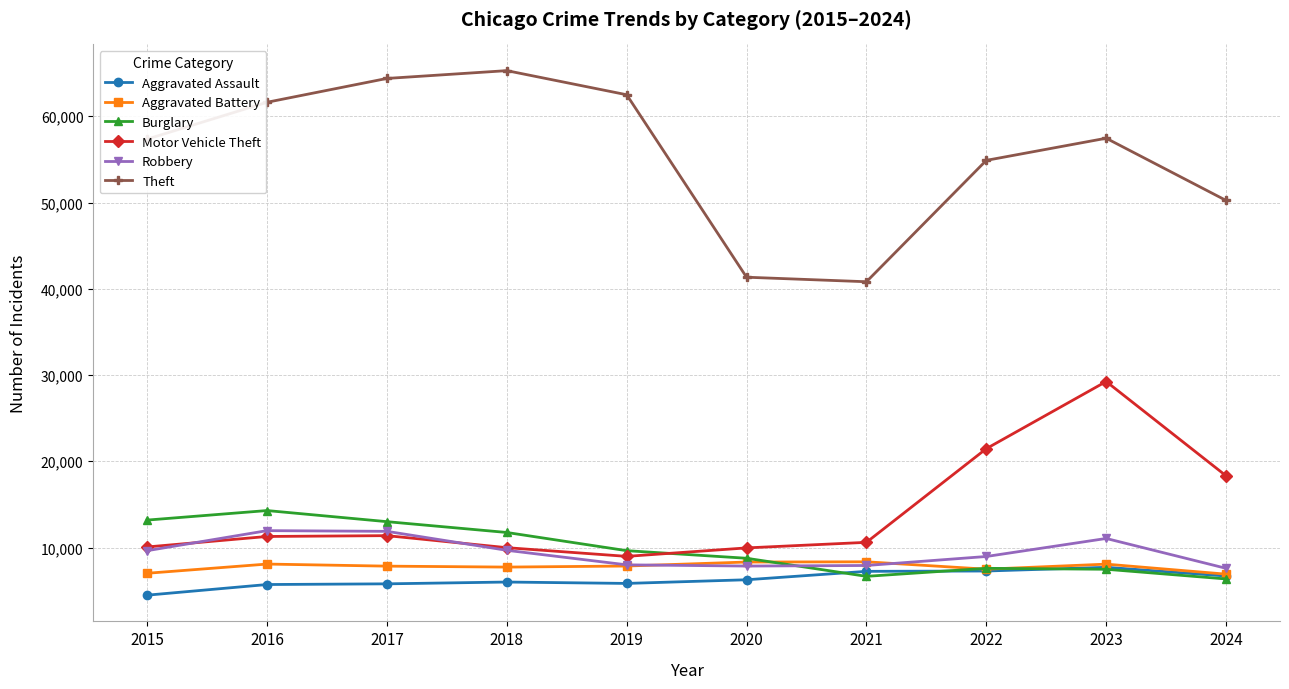

What is the value of the Burglary point at the 5th from the left?

9638